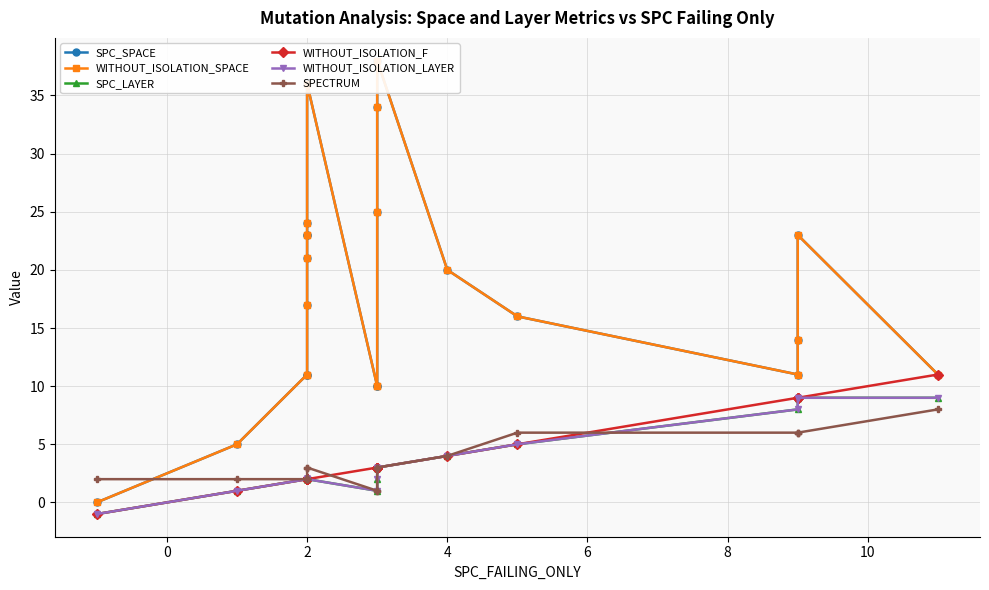

Which series has the widest spread of values?

SPC_SPACE